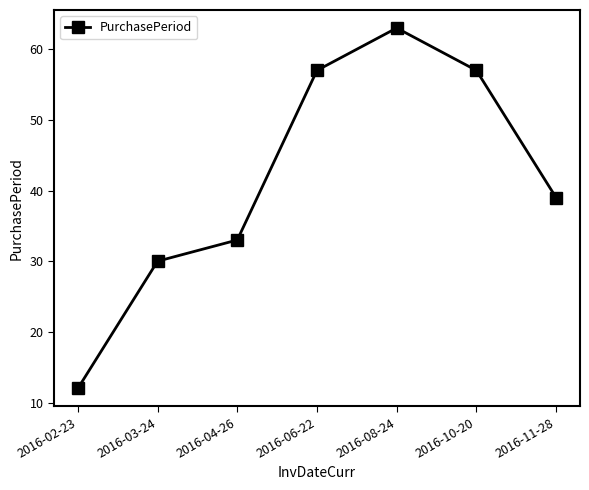

What is the sum of all values?

291